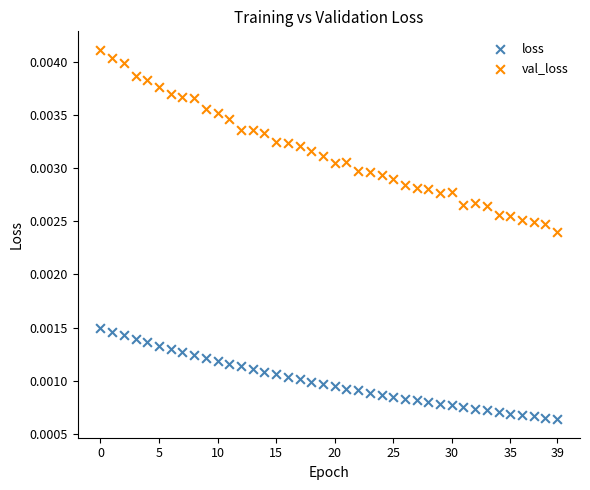

Which series contains the lowest Y value?

loss